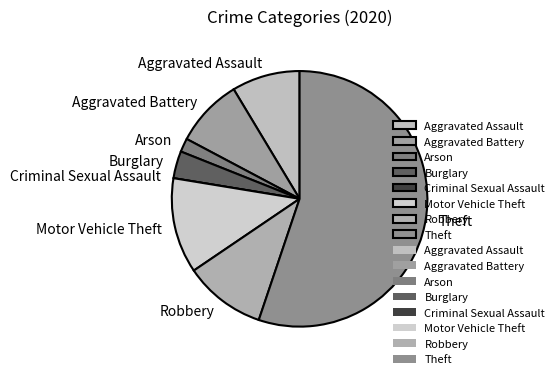

Which category accounts for the majority?

Theft